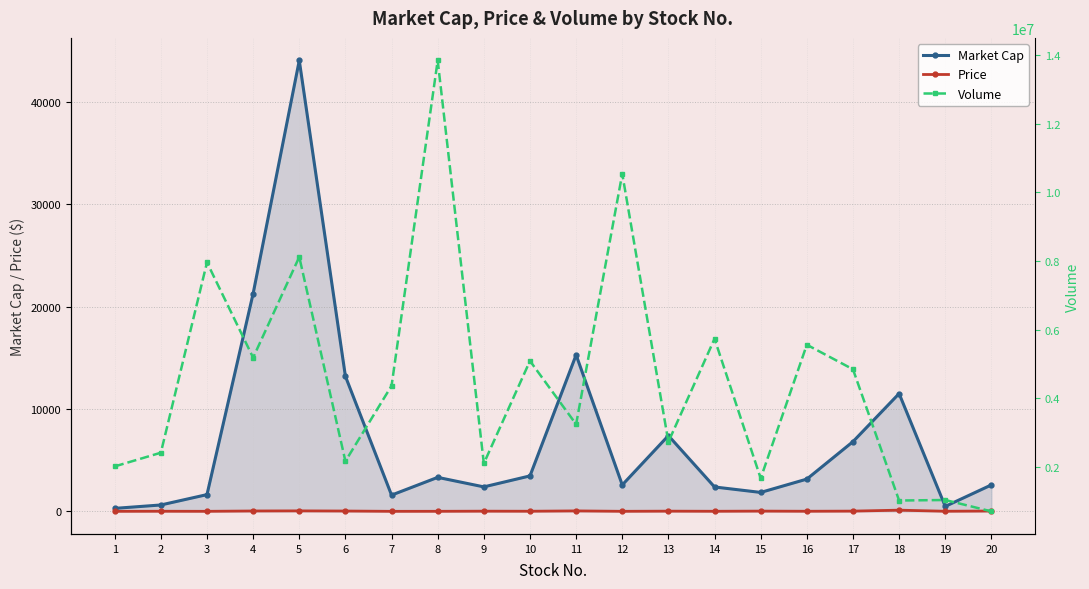

Reading right to left, list all the values displayed in this chart.

Market Cap: 2586.0	488.4	11501.9	6809.3	3152.7	1851.9	2384.4	7396.4	2584.2	15275.2	3464.5	2393.2	3322.3	1590.7	13191.0	44022.7	21267.3	1638.7	626.8	294.8
Price: 37.0	13.9	120.9	27.5	13.2	28.4	11.9	23.5	8.5	48.3	15.1	21.9	9.2	6.6	35.8	50.8	40.5	7.3	14.7	6.8
Volume: 694857.0	1027262.0	1012086.0	4840389.0	5556827.0	1659152.0	5731382.0	2722190.0	10543515.0	3236266.0	5084839.0	2094169.0	13851132.0	4358008.0	2158770.0	8117842.0	5179635.0	7959511.0	2406717.0	2007226.0